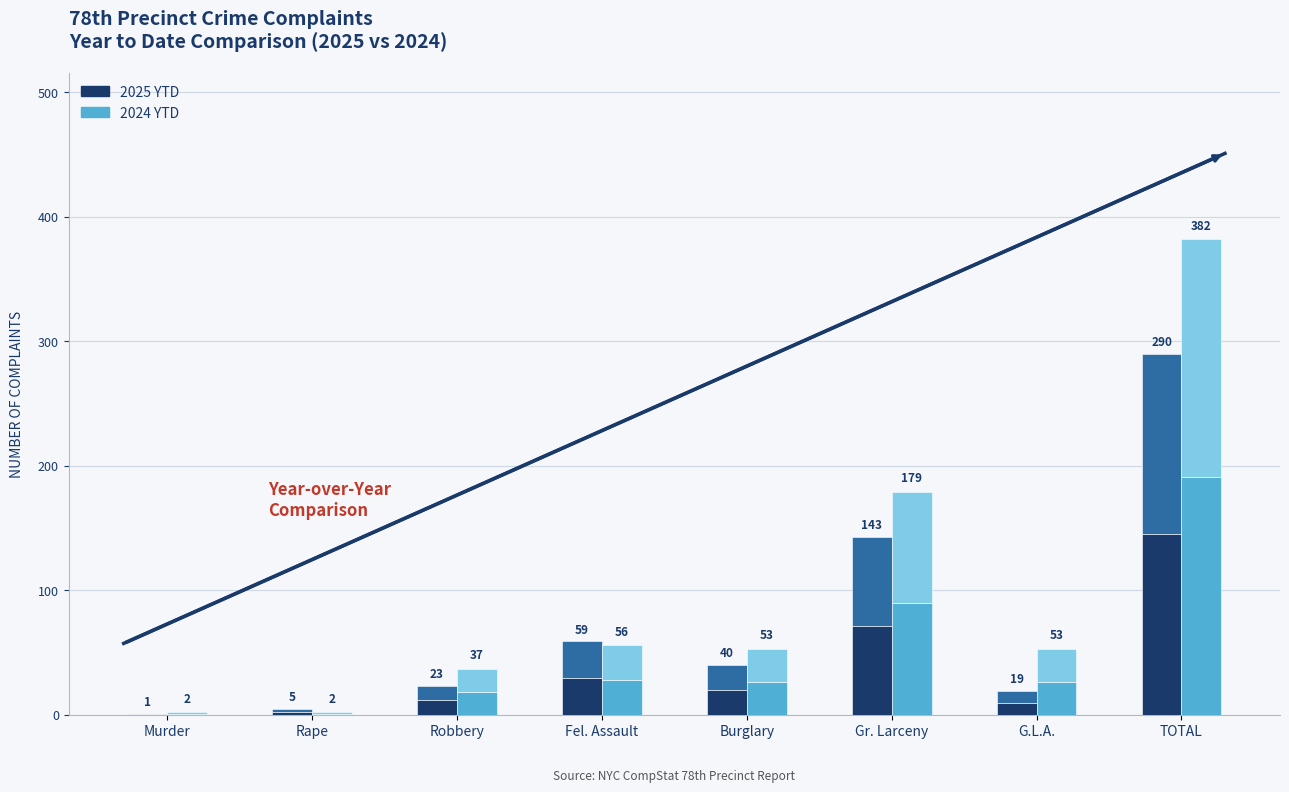

Which series changed the most between Robbery and Gr. Larceny?

2024 YTD